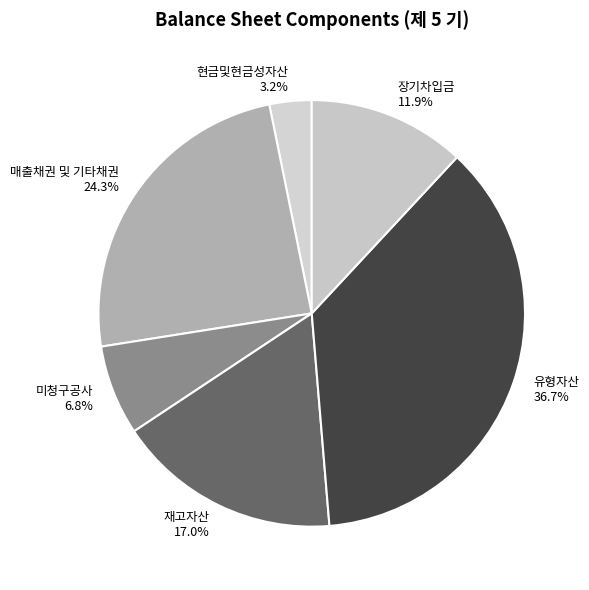

The 유형자산 slice represents 37% of the pie. True or false?

True